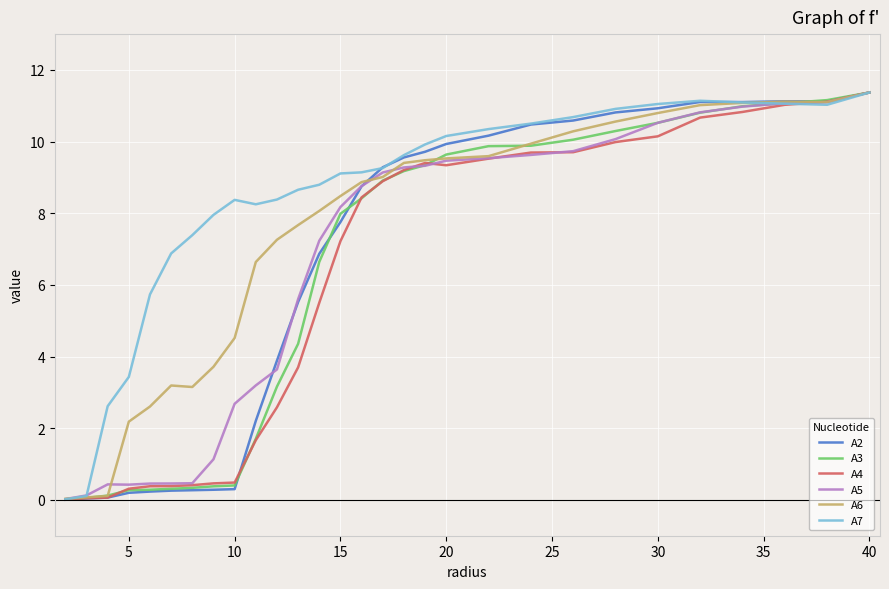

What is the difference between the maximum and minimum values in the A7 series?

11.4